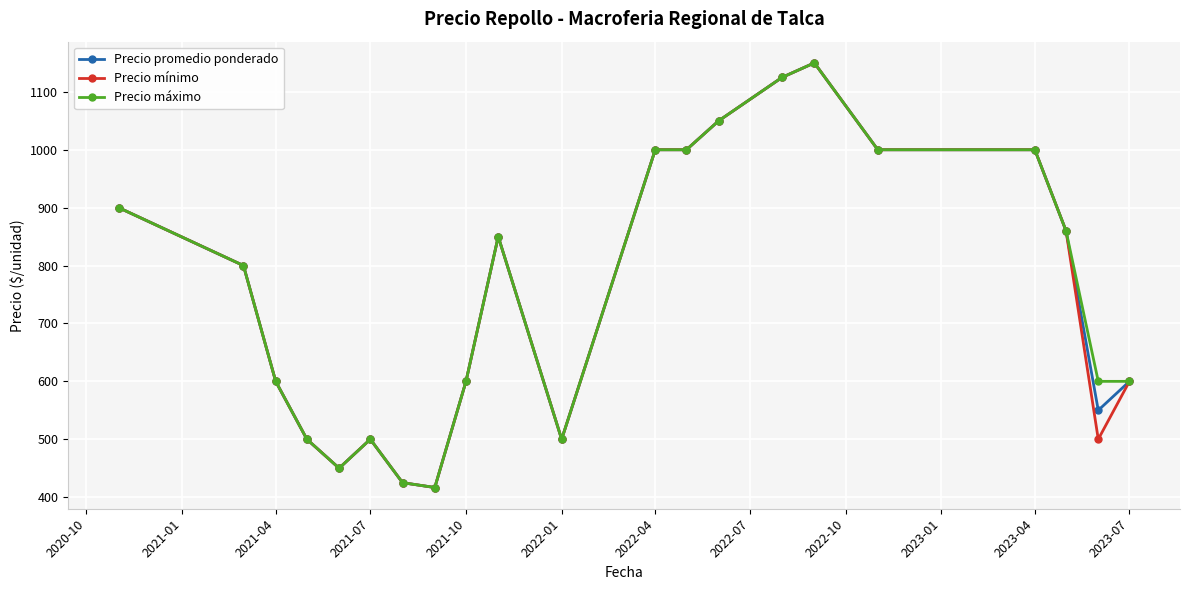

At how many categories does at least one series exceed 518?

15